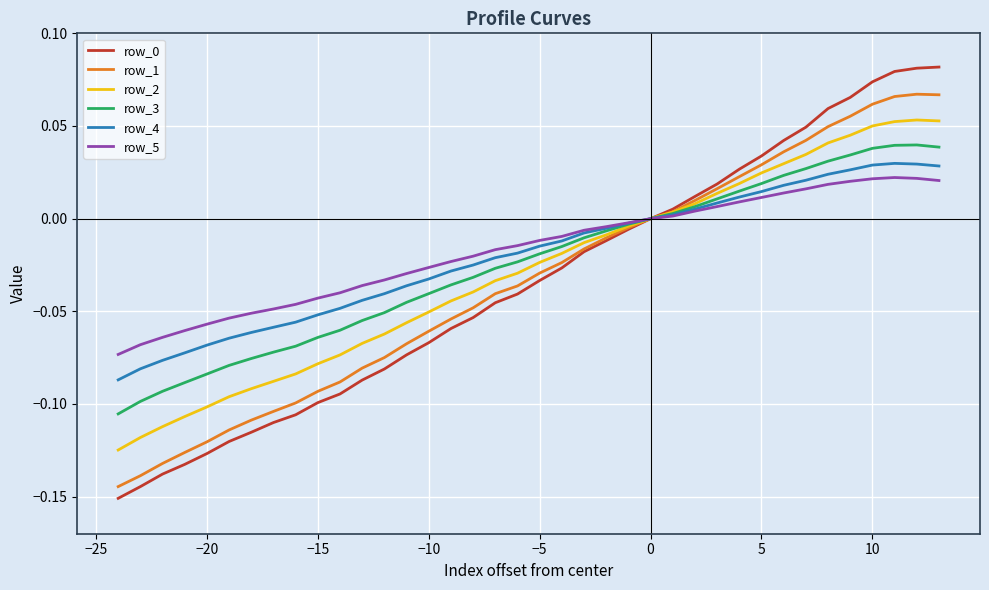

Does the chart display data point markers on the line(s)?

No